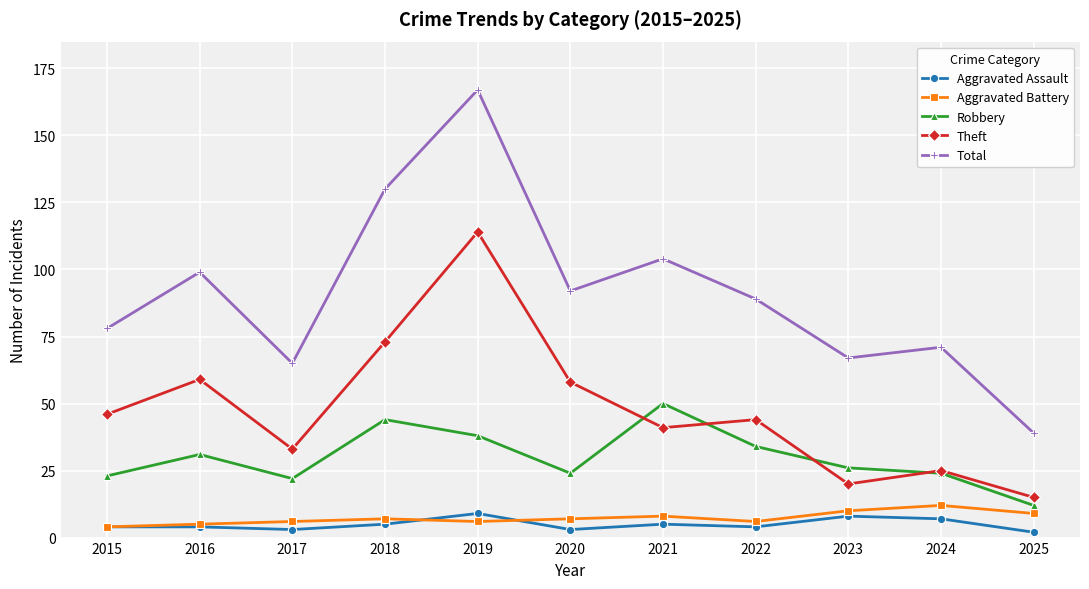

List the series in order of their peak value, highest first.

Total, Theft, Robbery, Aggravated Battery, Aggravated Assault